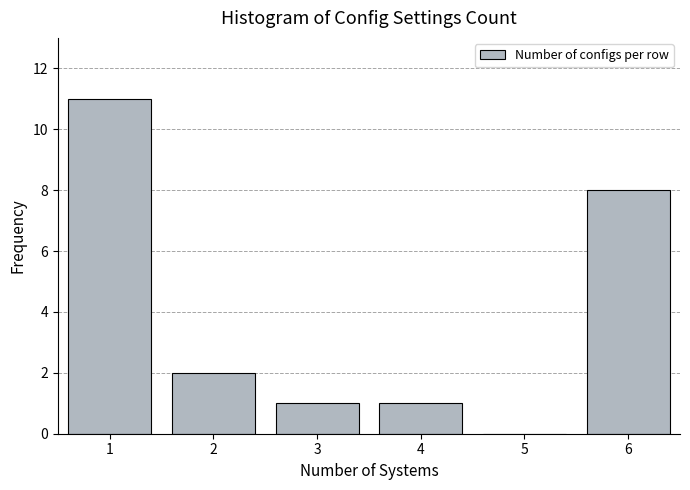

Reading left to right, list all the values displayed in this chart.

1=11	2=2	3=1	4=1	5=0	6=8